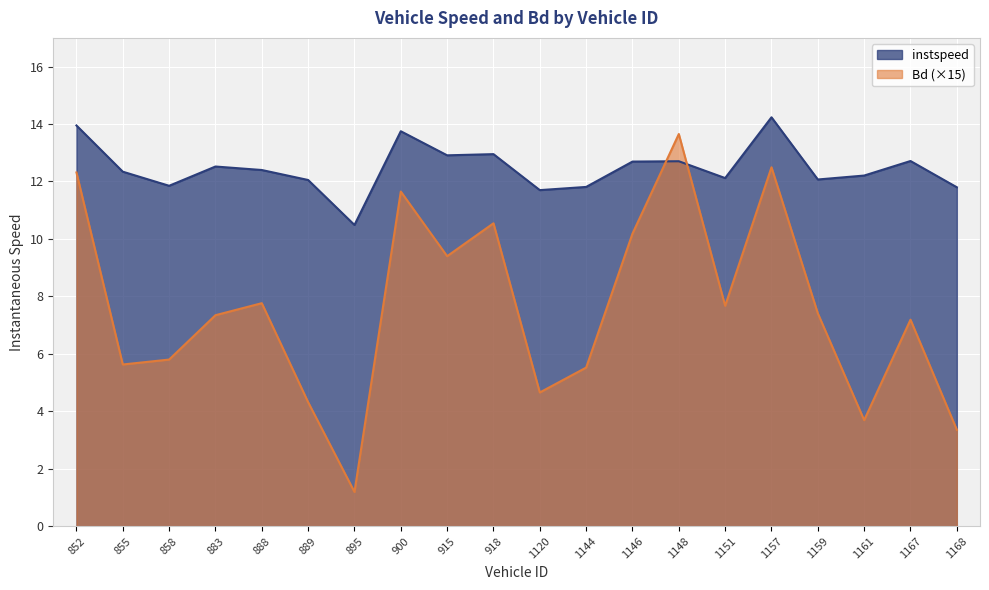

True or false: Bd has a value of 7.8 at 888.

True